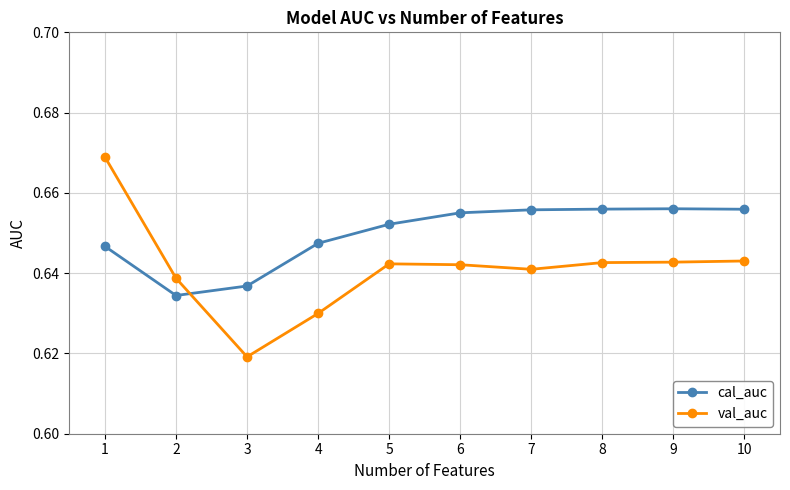

True or false: cal_auc has more than 2 points higher than both neighbors.

False